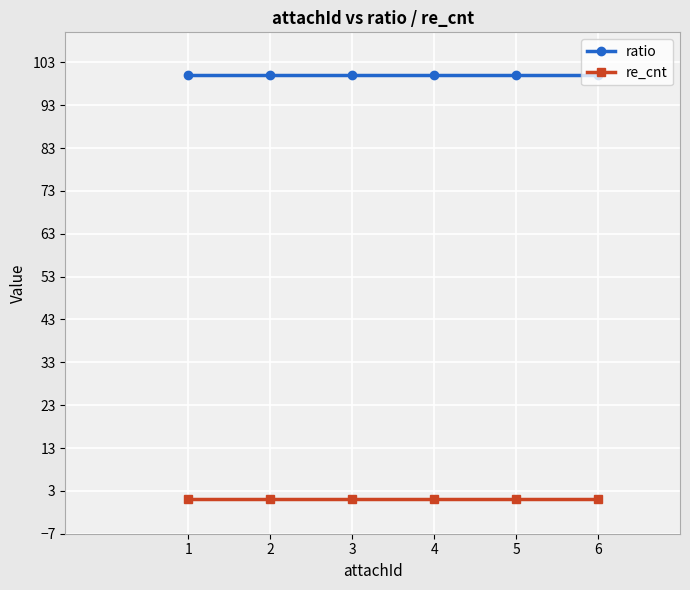

How many lines are shown in the chart?

2